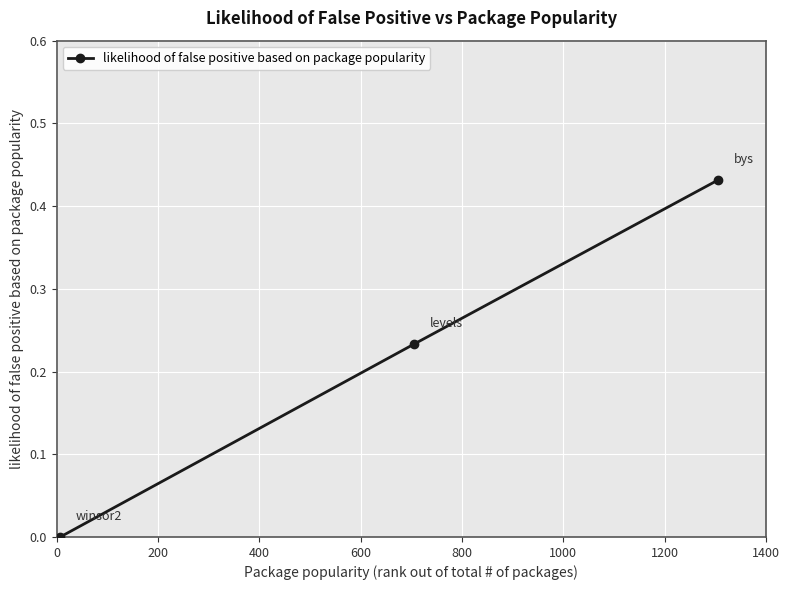

What is the value of the 3rd point from the left?

0.4